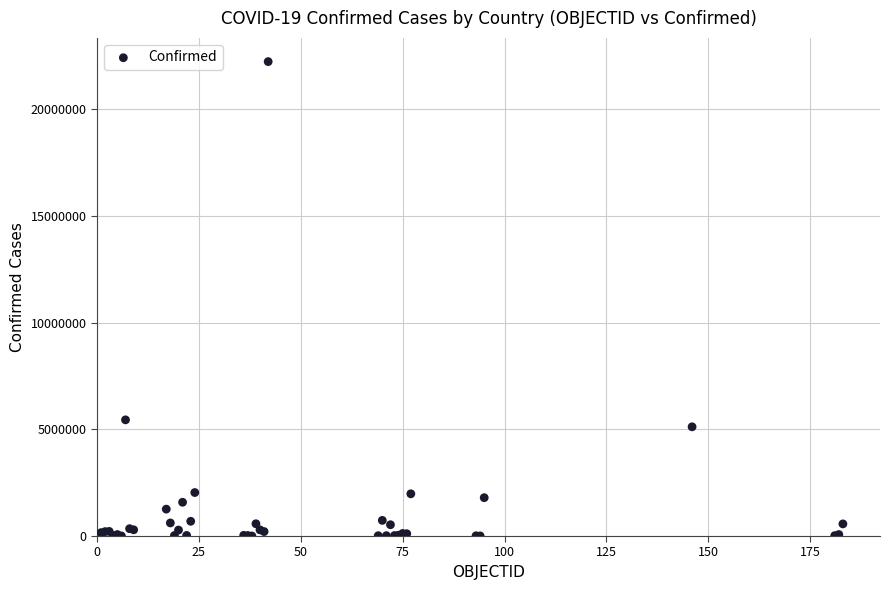

What Y value in the scatter plot is closest to 11118641?

5445236